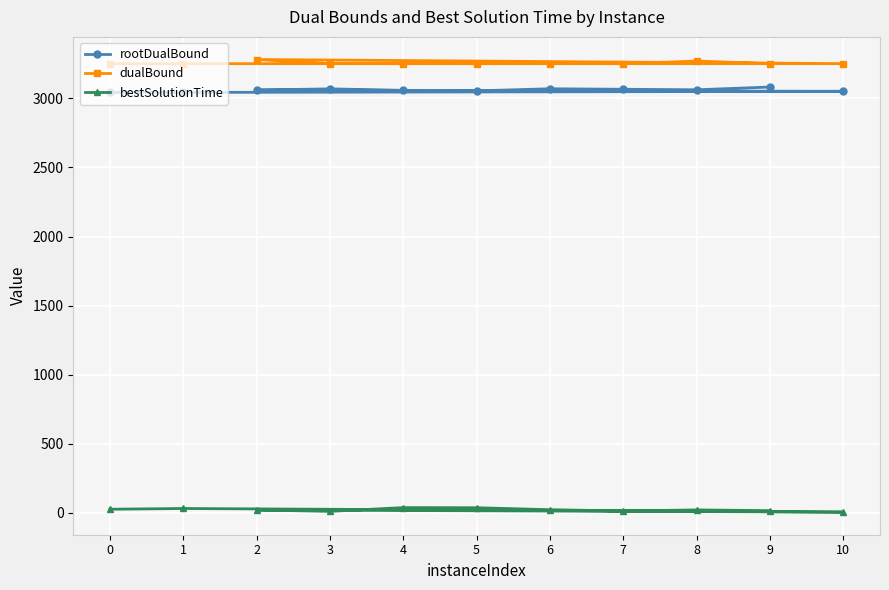

The bestSolutionTime series shows 10.0 at 8. True or false?

False